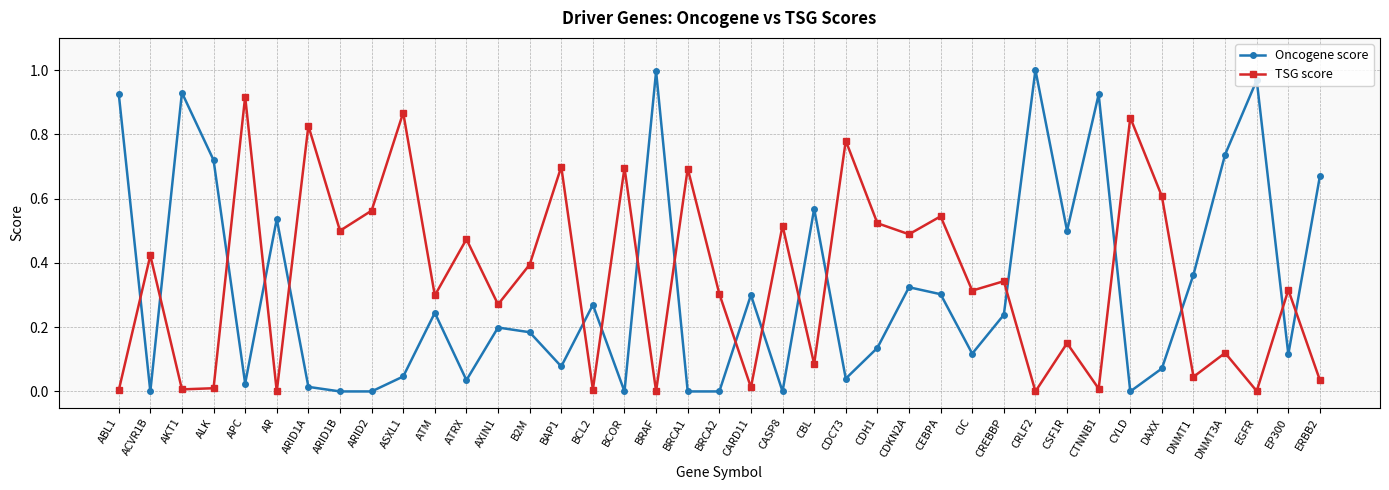

What position from the right is BRAF?

22